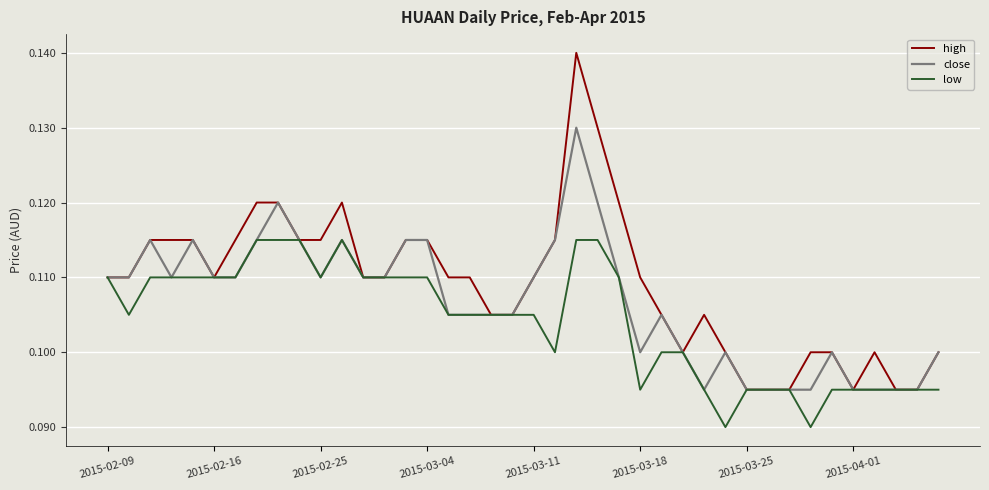

Which series has the largest total across all categories?

high